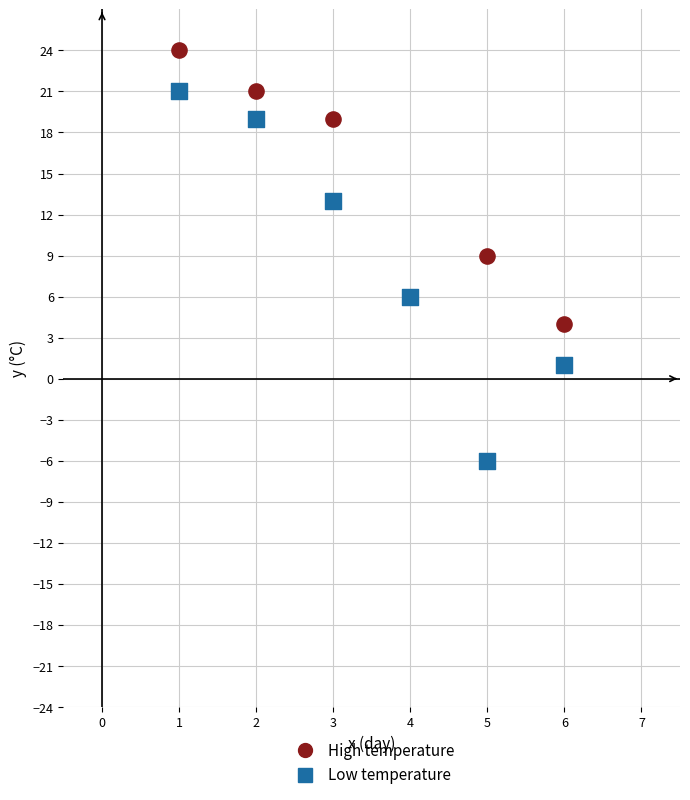

What are all the series names shown in the legend?

High temperature, Low temperature